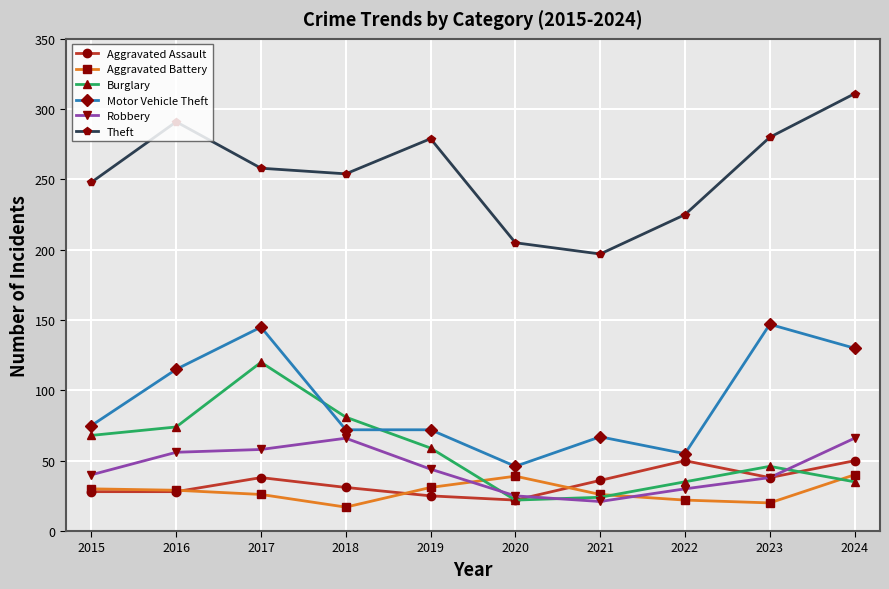

Rank the series at 2024 from lowest to highest value.

Burglary, Aggravated Battery, Aggravated Assault, Robbery, Motor Vehicle Theft, Theft